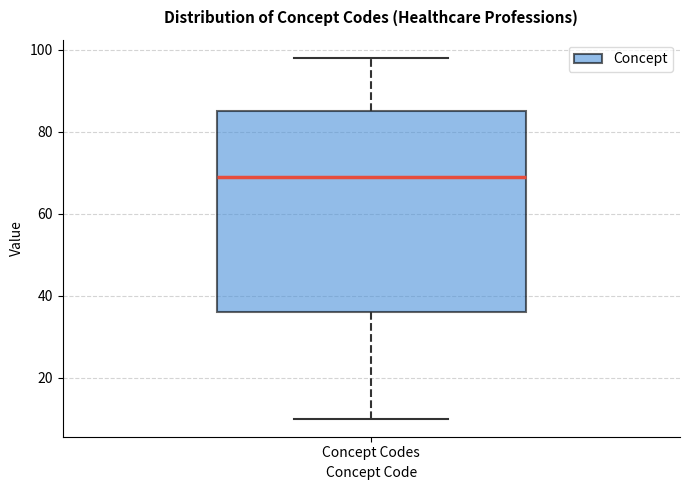

Read this box plot against the y-axis: the position of the median line, the range covered by the box, and the ends of both whiskers. The values are not printed on the chart, so give them approximately, as read against the axis.

median 70, box 36 to 86, whiskers 10 to 98